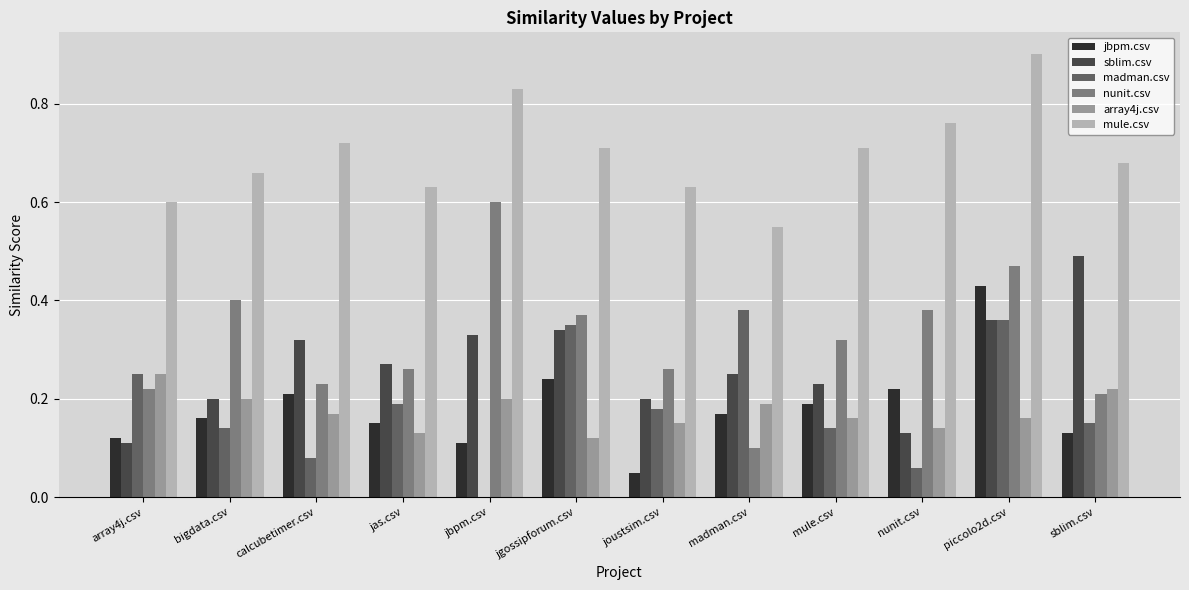

Which label corresponds to the largest value in the chart?

piccolo2d.csv